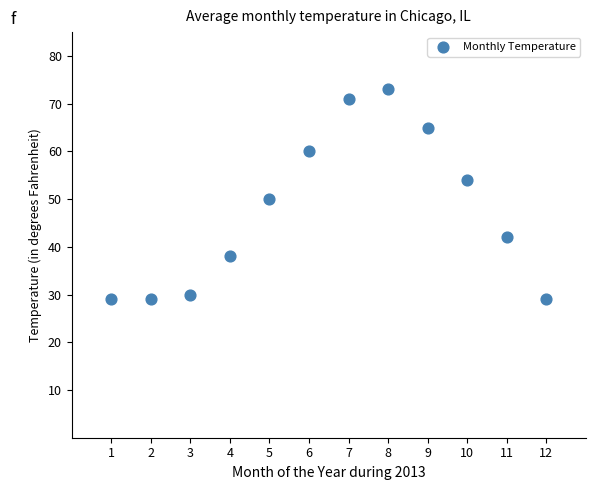

What Y value in the scatter plot is closest to 51?

50